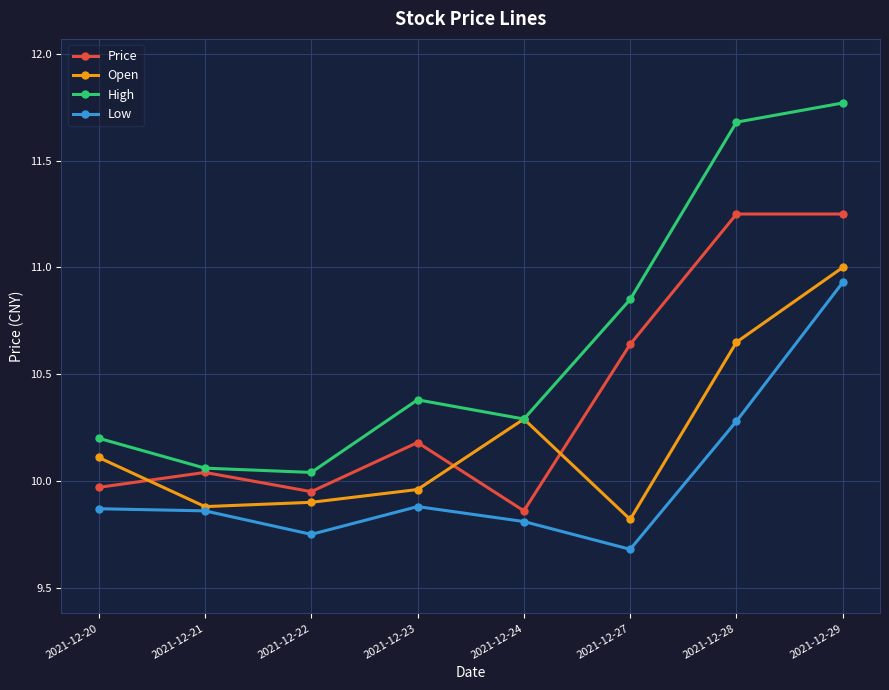

Count the number of categories in the chart.

8